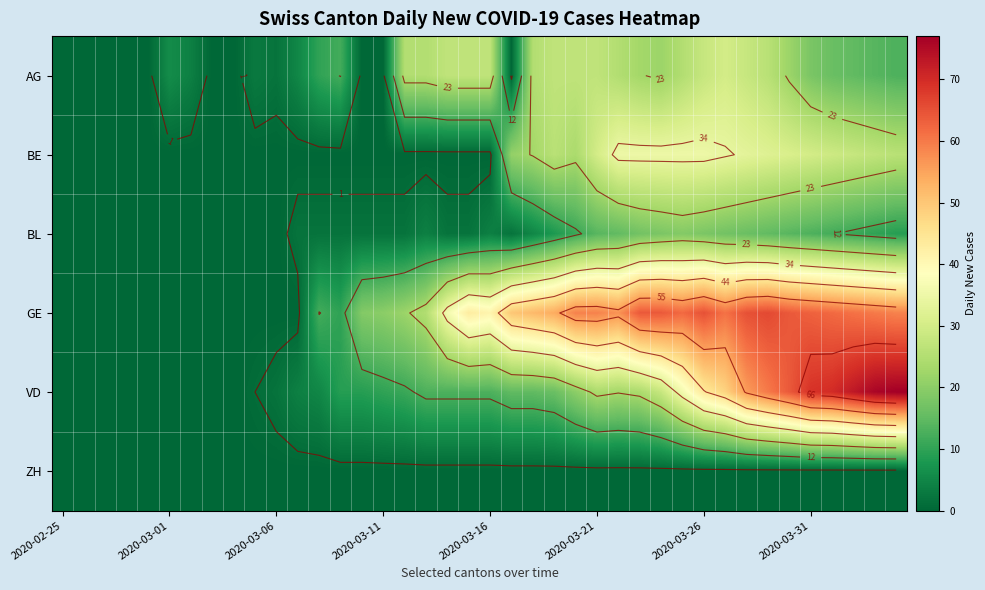

Count the number of categories in the chart.

40